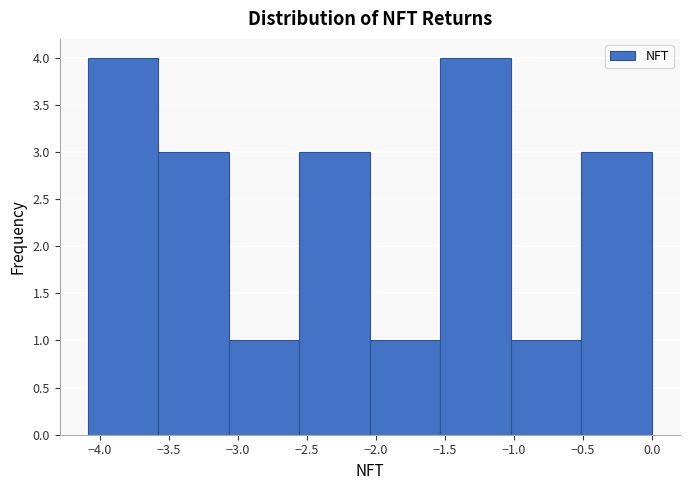

Reading left to right, transcribe this chart: for each bar, give the range it covers on the x-axis and its height. Neither the bar edges nor the heights are printed on the chart, so give them approximately, as read against the axes.

-4.10 to -3.55: 4
-3.55 to -3.05: 3
-3.05 to -2.55: 1
-2.55 to -2.05: 3
-2.05 to -1.55: 1
-1.55 to -1.00: 4
-1.00 to -0.50: 1
-0.50 to 0.00: 3